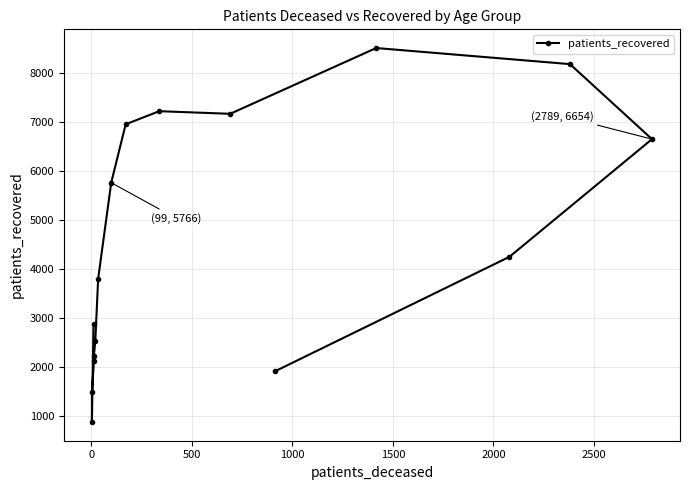

The value at 1000 is 2124. True or false?

True